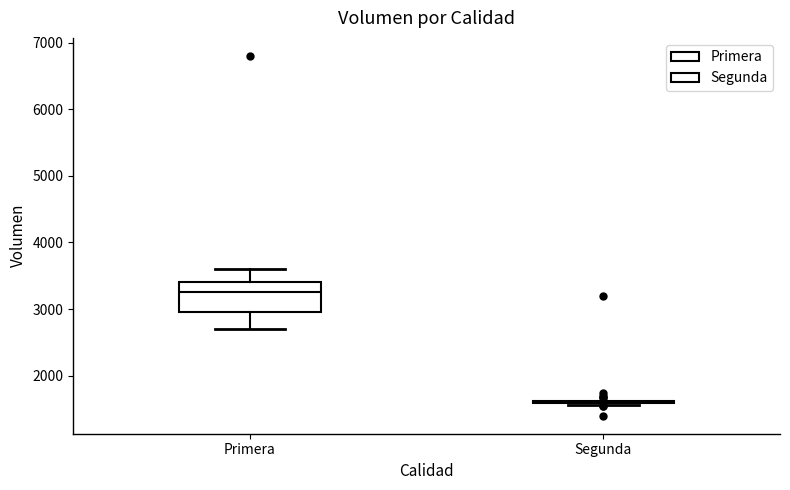

Comparing the boxes themselves (not the whiskers), which one is the tallest?

Primera